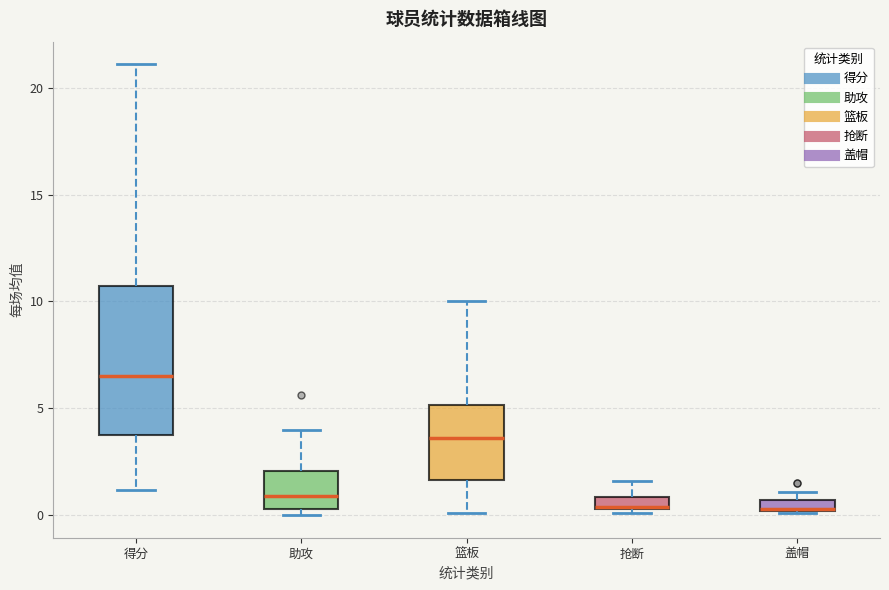

Where does the median line of the box for 助攻 sit on the y-axis? The values are not printed on the chart, so give them approximately, as read against the axis.

1.0